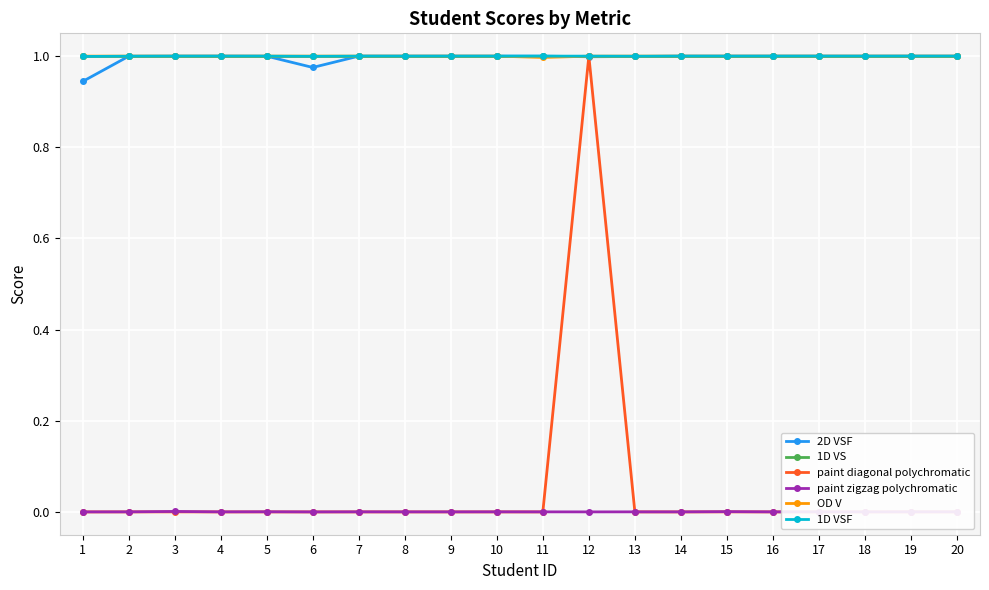

Which series has the widest spread of values?

paint diagonal polychromatic